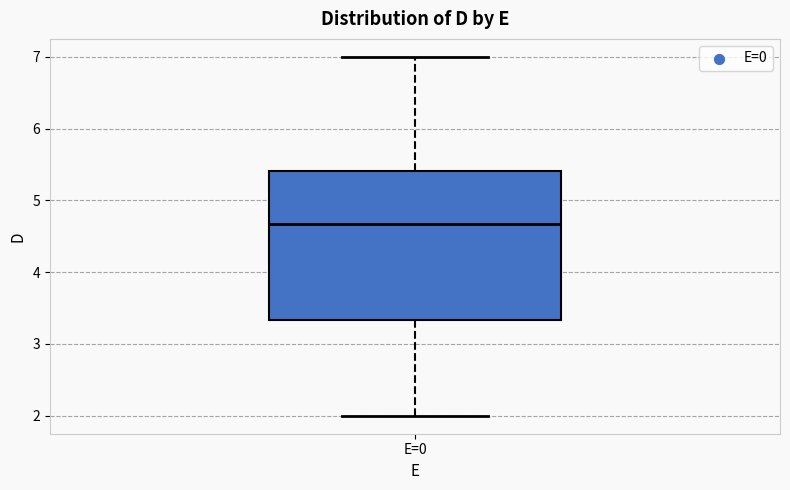

Transcribe this box plot: give where the median line is, the range the box spans, and where the two whiskers end, as read against the y-axis. The values are not printed on the chart, so give them approximately, as read against the axis.

median 4.7, box 3.3 to 5.4, whiskers 2.0 to 7.0